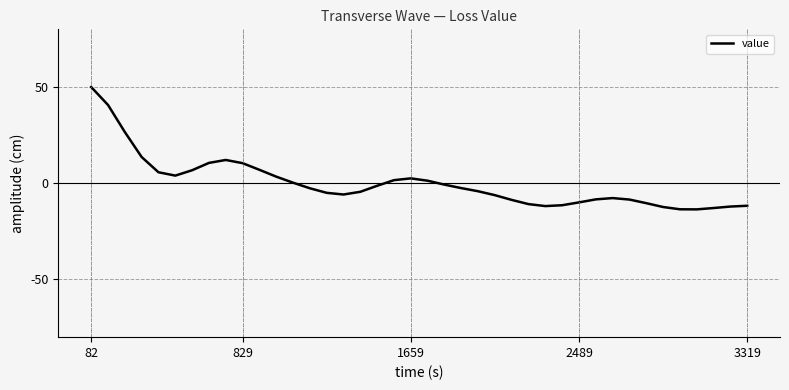

What is the greatest value displayed?

50.0